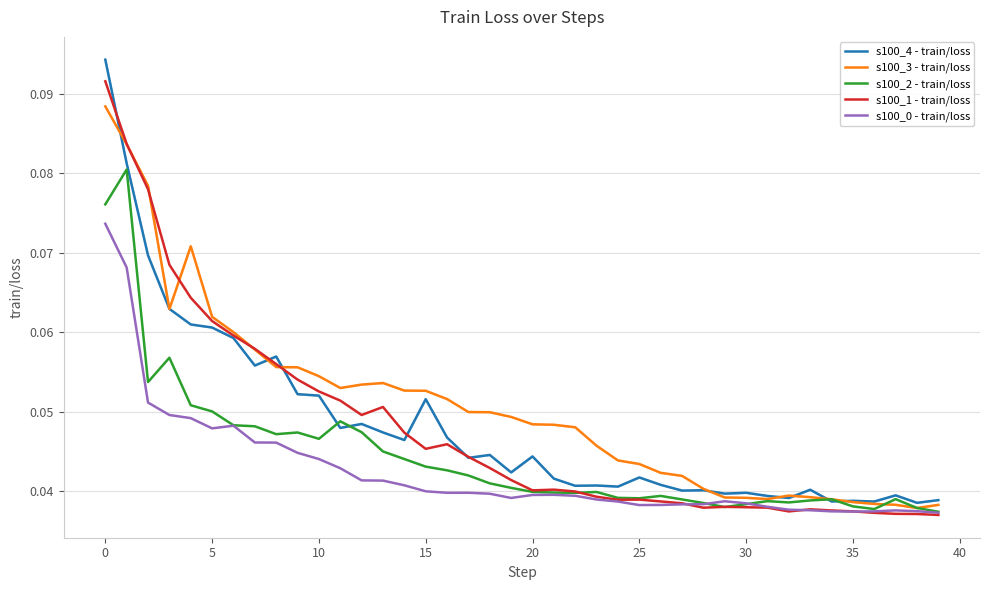

Which series ends up on top after the final intersection of s100_3 - train/loss and s100_4 - train/loss?

s100_4 - train/loss